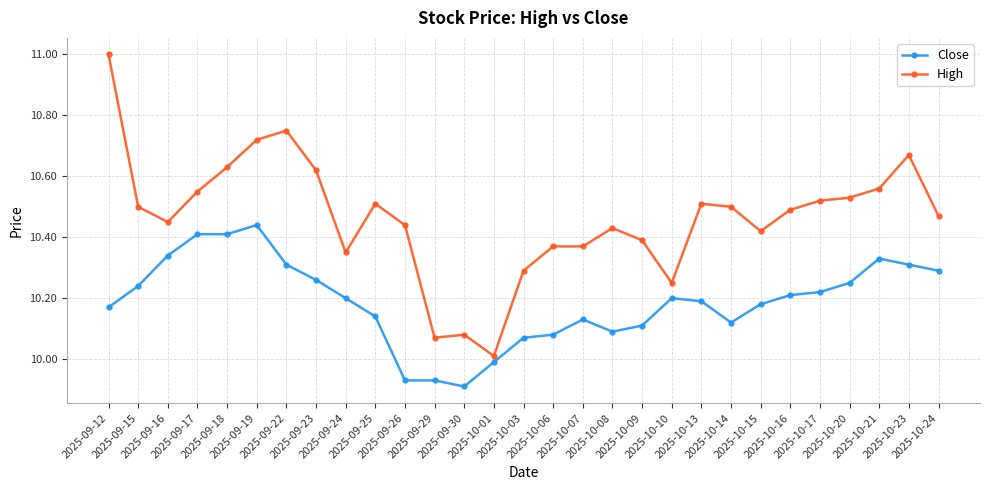

How many data points does each series have?

29